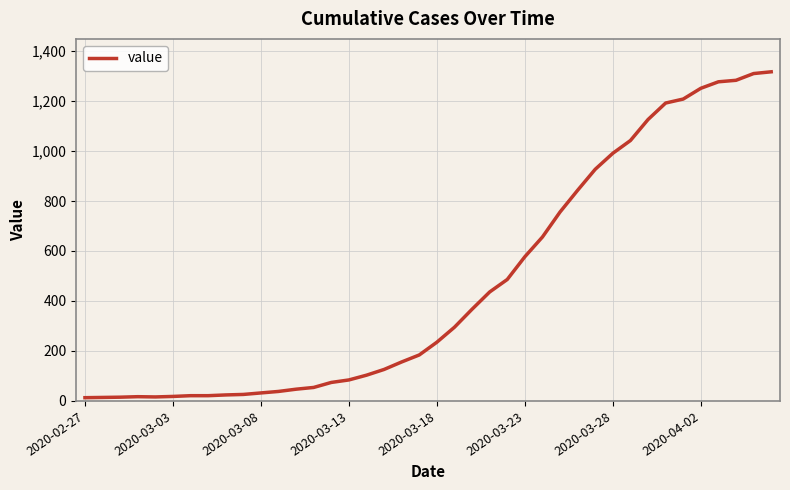

What is the greatest value displayed?

1317